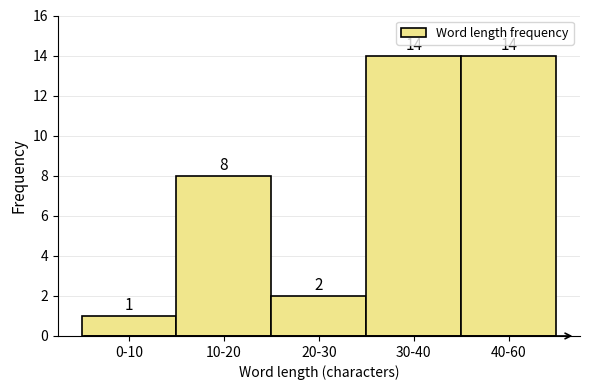

Reading left to right, extract all data points from this chart.

1	8	2	14	14